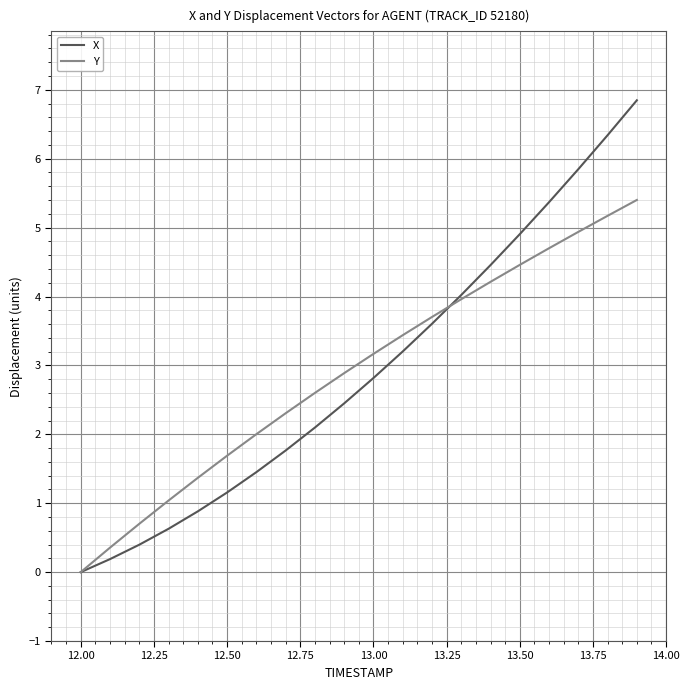

Which series has the widest spread of values?

X